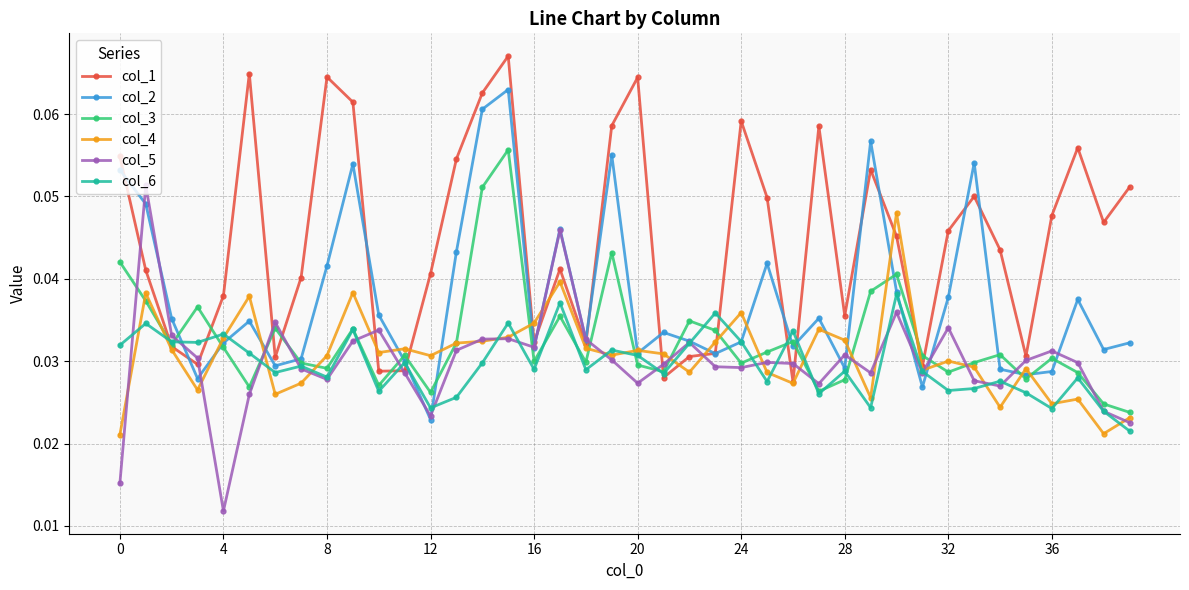

True or false: col_5 has more than 2 points higher than both neighbors.

True